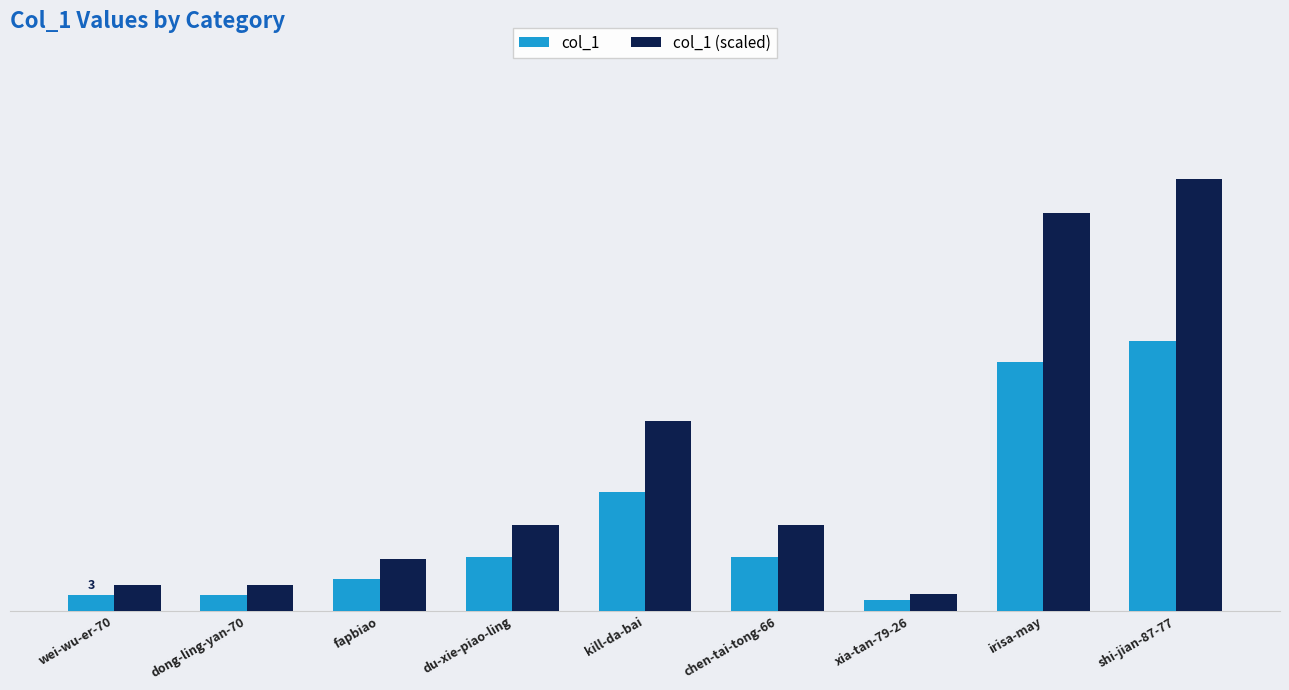

What is the value of the col_1 (scaled) bar at the 7th from the left?

3.2